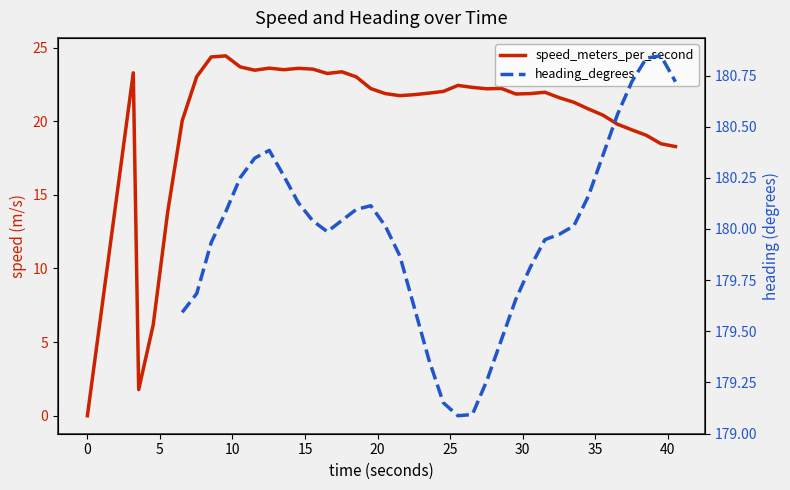

Rank the series at 35 from lowest to highest value.

speed_meters_per_second, heading_degrees